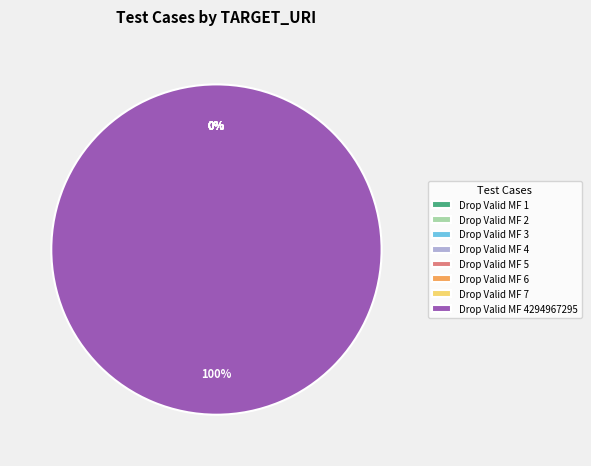

Between Drop Valid MF 7 and Drop Valid MF 1, which is larger?

Drop Valid MF 7